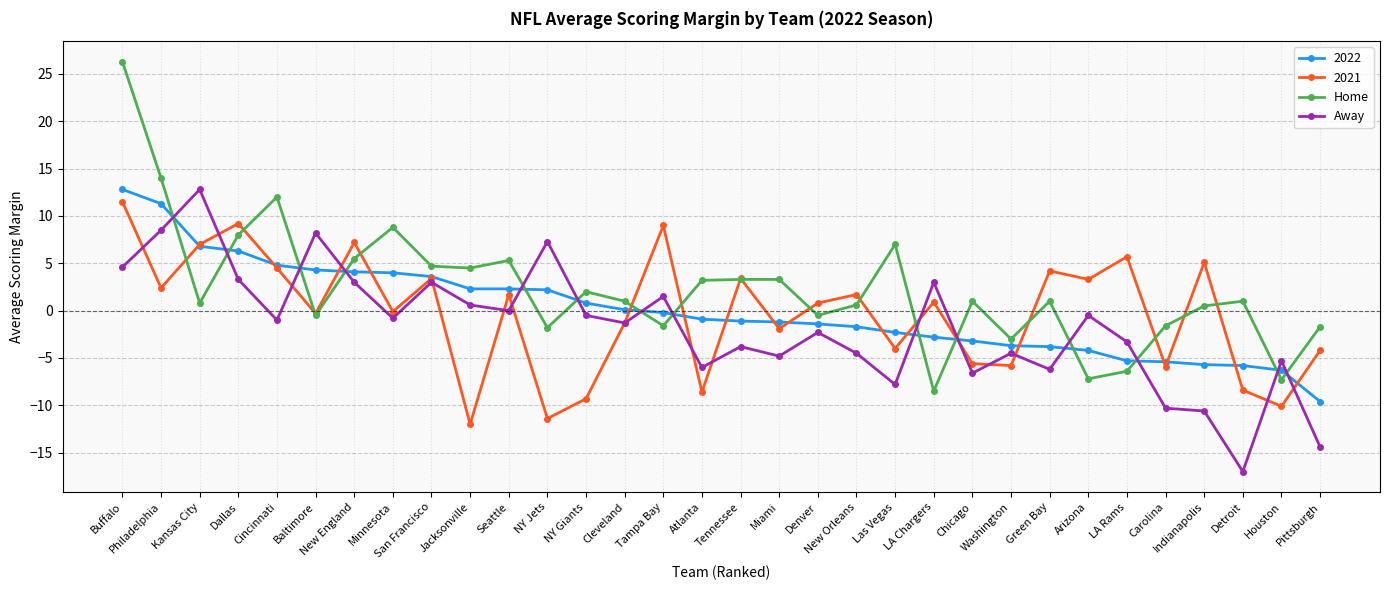

After their last crossing, which series has the higher values: Away or Home?

Home